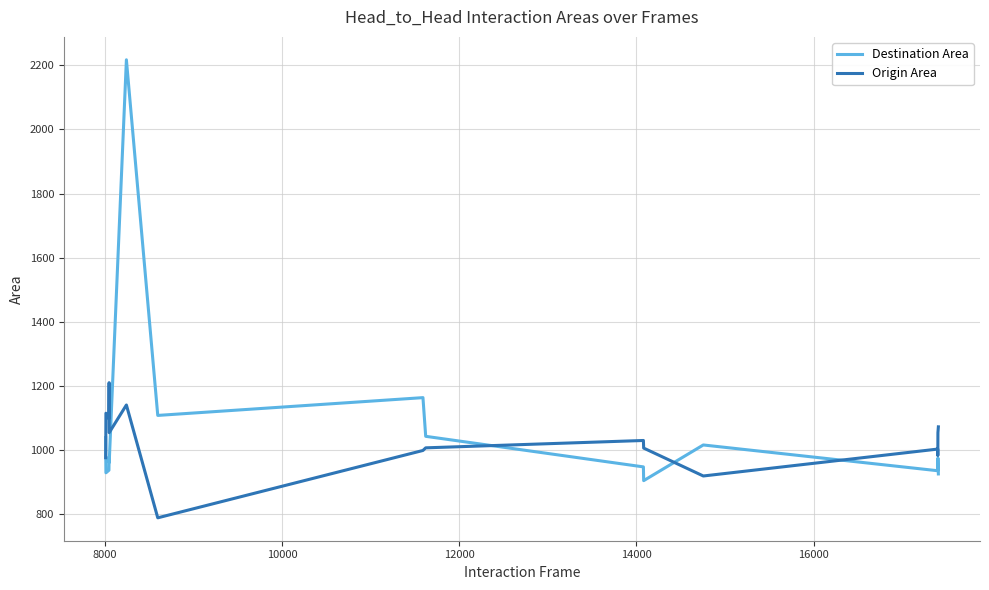

List the series in order of their overall mean, lowest first.

Origin Area, Destination Area